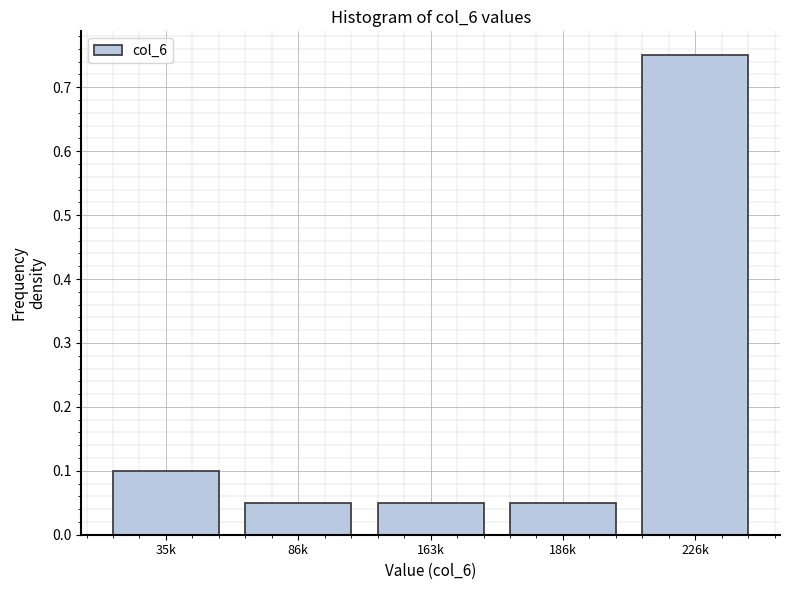

Which category has the highest value across all series?

226k